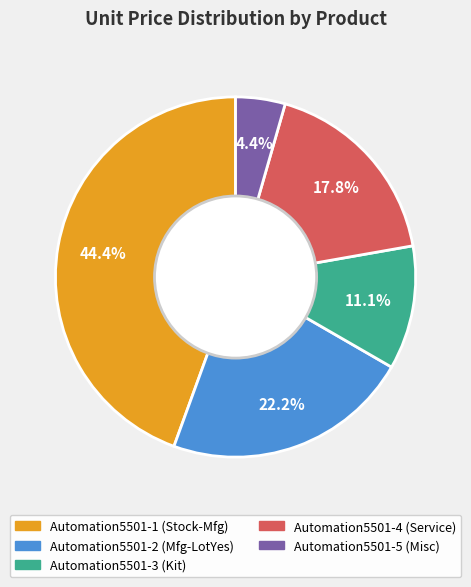

Rank the categories by value from lowest to highest.

Automation5501-5 (Misc), Automation5501-3 (Kit), Automation5501-4 (Service), Automation5501-2 (Mfg-LotYes), Automation5501-1 (Stock-Mfg)